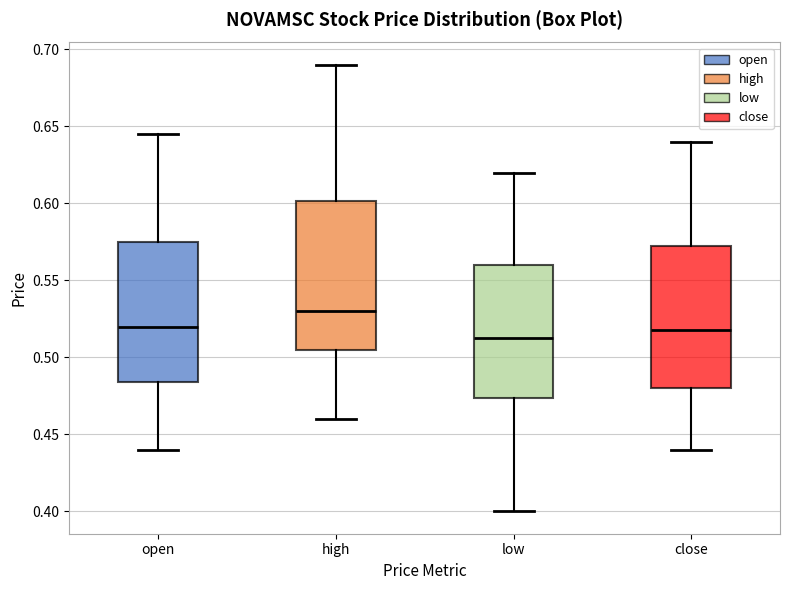

Reading left to right, read every box against the y-axis: the position of its median line, the range the box covers, and the ends of its whiskers. The values are not printed on the chart, so give them approximately, as read against the axis.

open: median 0.520, box 0.485 to 0.575, whiskers 0.440 to 0.645
high: median 0.530, box 0.505 to 0.600, whiskers 0.460 to 0.690
low: median 0.515, box 0.475 to 0.560, whiskers 0.400 to 0.620
close: median 0.520, box 0.480 to 0.575, whiskers 0.440 to 0.640